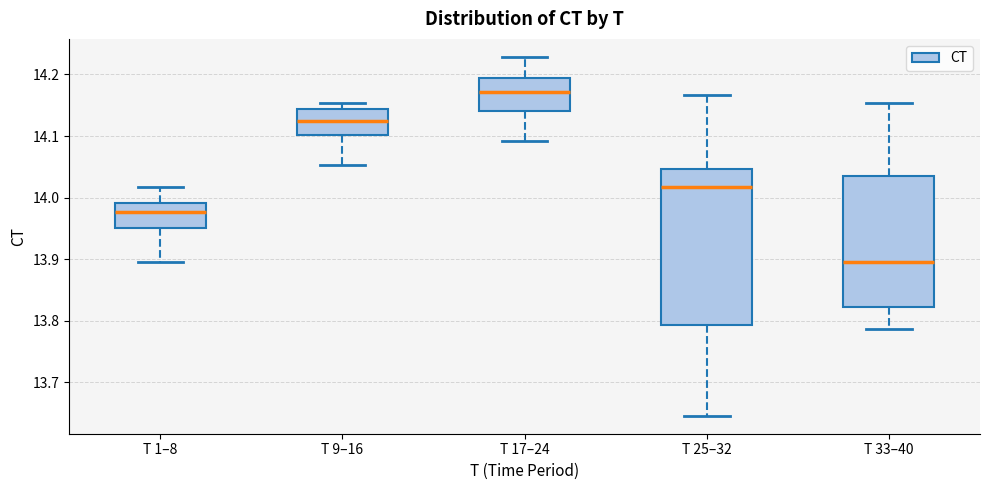

Reading left to right, transcribe this box plot: for each box, give where its median line is, the range the box spans, and where its two whiskers end, as read against the y-axis. The values are not printed on the chart, so give them approximately, as read against the axis.

T 1–8: median 13.98, box 13.95 to 13.99, whiskers 13.90 to 14.02
T 9–16: median 14.13, box 14.10 to 14.14, whiskers 14.05 to 14.15
T 17–24: median 14.17, box 14.14 to 14.19, whiskers 14.09 to 14.23
T 25–32: median 14.02, box 13.79 to 14.05, whiskers 13.65 to 14.17
T 33–40: median 13.90, box 13.82 to 14.04, whiskers 13.79 to 14.15